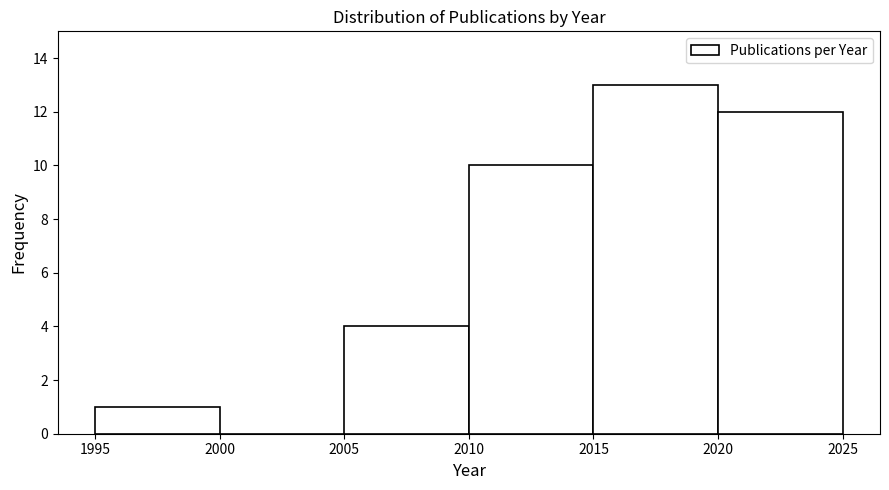

Reading left to right, list every bar in this chart as the range it spans on the x-axis followed by its height. The values are not printed on the chart, so give them approximately, as read against the axis.

1995 to 2000: 1
2000 to 2005: 0
2005 to 2010: 4
2010 to 2015: 10
2015 to 2020: 13
2020 to 2025: 12